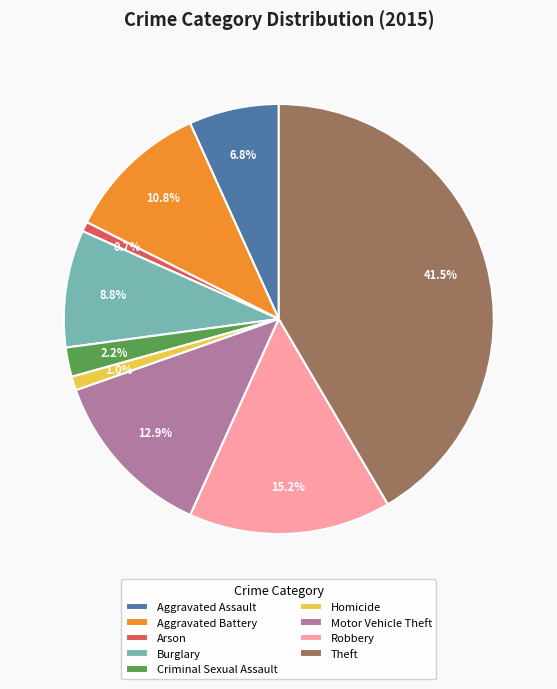

To the nearest percent, what is the difference between the Burglary and Criminal Sexual Assault slice percentages?

7%